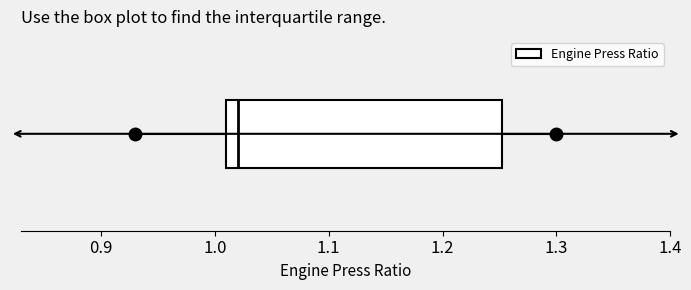

Read this box plot against the x-axis: the position of the median line, the range covered by the box, and the ends of both whiskers. The values are not printed on the chart, so give them approximately, as read against the axis.

median 1.02, box 1.01 to 1.25, whiskers 0.93 to 1.30